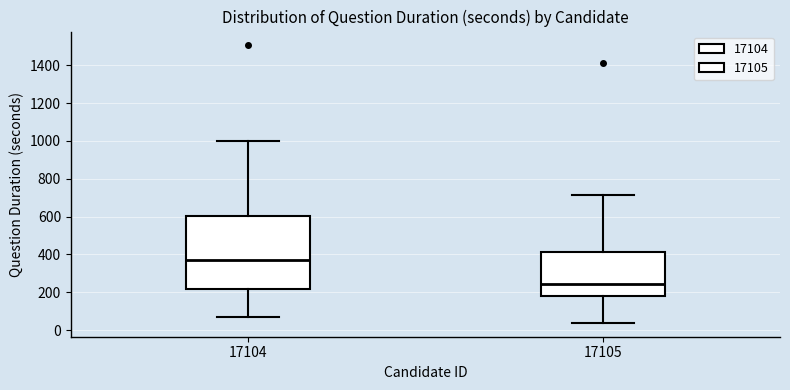

Reading left to right, transcribe this box plot: for each box, give where its median line is, the range the box spans, and where its two whiskers end, as read against the y-axis. The values are not printed on the chart, so give them approximately, as read against the axis.

17104: median 380, box 220 to 600, whiskers 60 to 1000
17105: median 240, box 180 to 420, whiskers 40 to 720